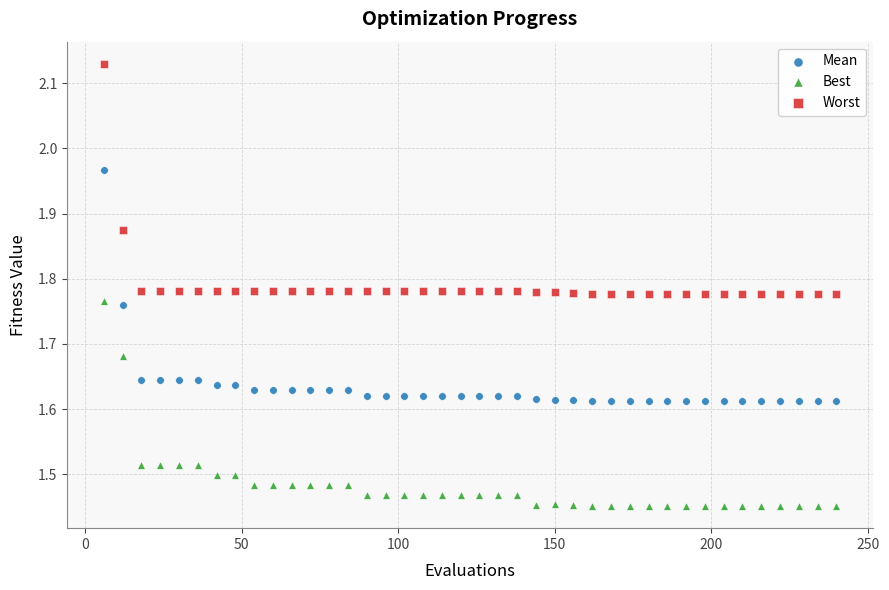

Across all data points, what is the range of X values (max minus min)?

234.0